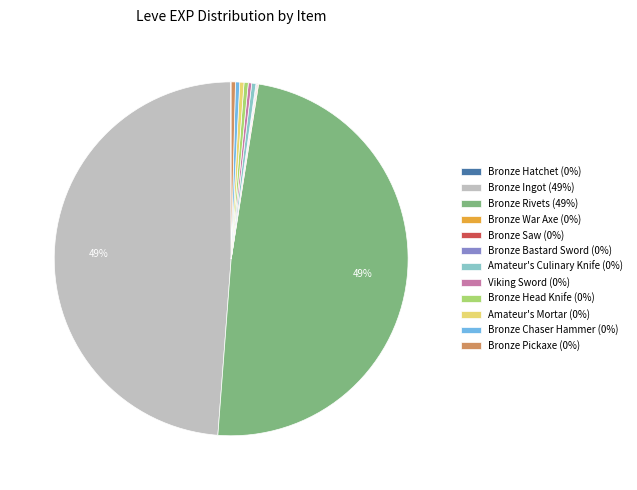

Does Bronze Ingot (49%) represent more than half of the total?

No